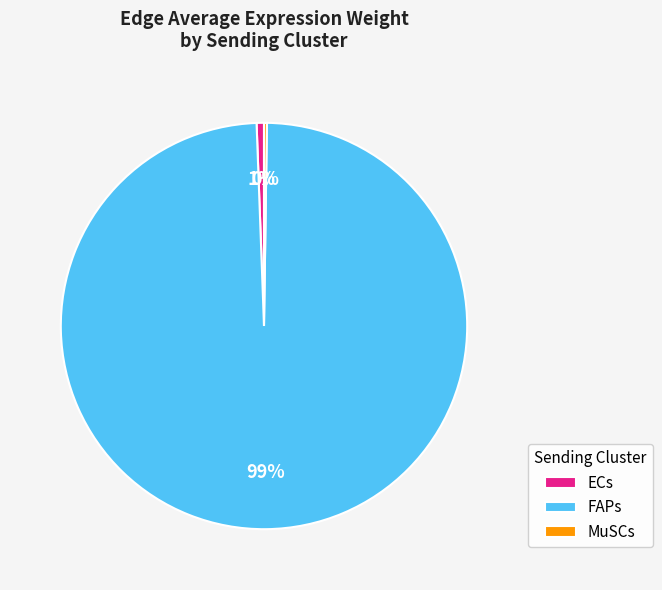

To the nearest percent, what is the combined percentage of FAPs and ECs?

100%